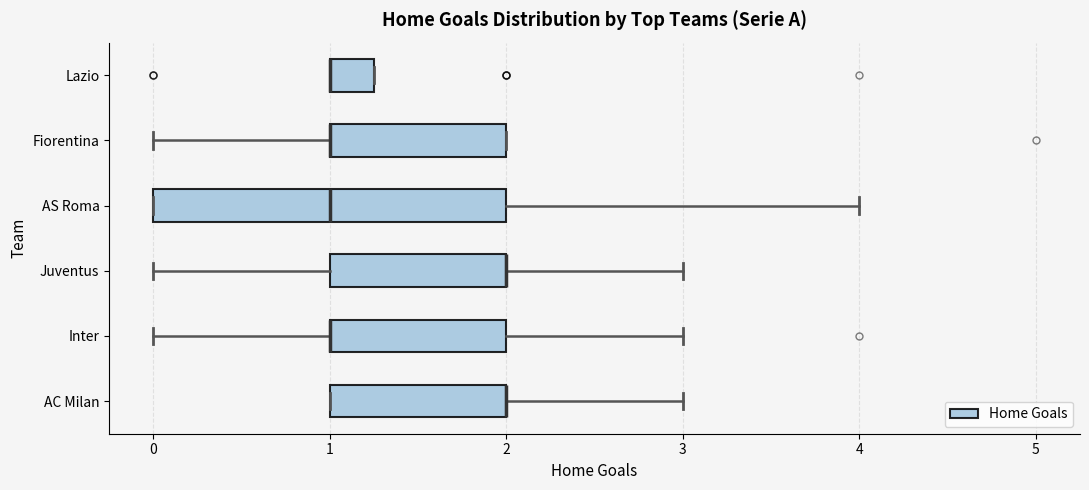

Reading bottom to top, transcribe this box plot: for each box, give where its median line is, the range the box spans, and where its two whiskers end, as read against the x-axis. The values are not printed on the chart, so give them approximately, as read against the axis.

AC Milan: median 2.0 (drawn on the box's right edge), box 1.0 to 2.0, whiskers 1.0 to 3.0
Inter: median 1.0 (drawn on the box's left edge), box 1.0 to 2.0, whiskers 0.0 to 3.0
Juventus: median 2.0 (drawn on the box's right edge), box 1.0 to 2.0, whiskers 0.0 to 3.0
AS Roma: median 1.0, box 0.0 to 2.0, whiskers 0.0 to 4.0
Fiorentina: median 1.0 (drawn on the box's left edge), box 1.0 to 2.0, whiskers 0.0 to 2.0
Lazio: median 1.0 (drawn on the box's left edge), box 1.0 to 1.3, whiskers 1.0 to 1.3